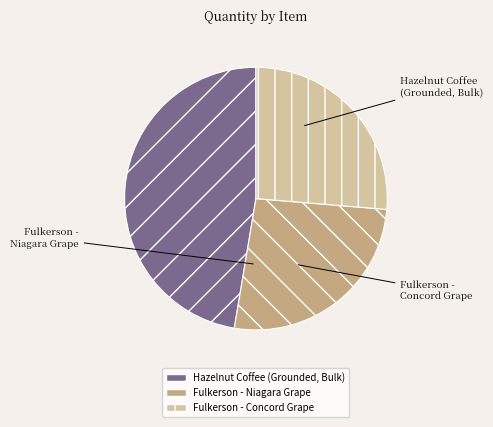

True or false: Hazelnut Coffee (Grounded, Bulk) accounts for 47% of the total.

True